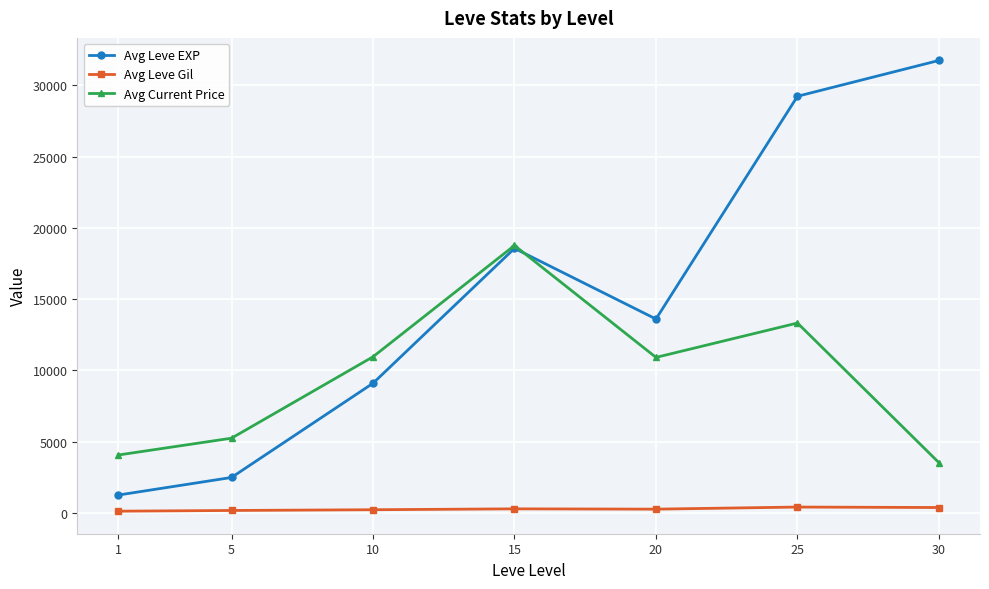

Does the chart display data point markers on the line(s)?

Yes